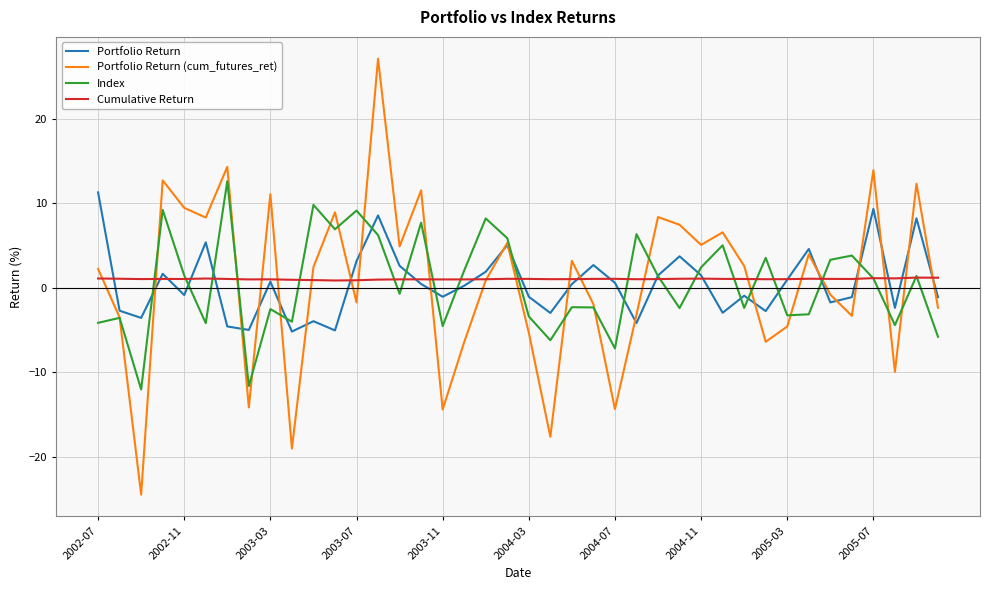

What is the highest value of the Index series?

12.6